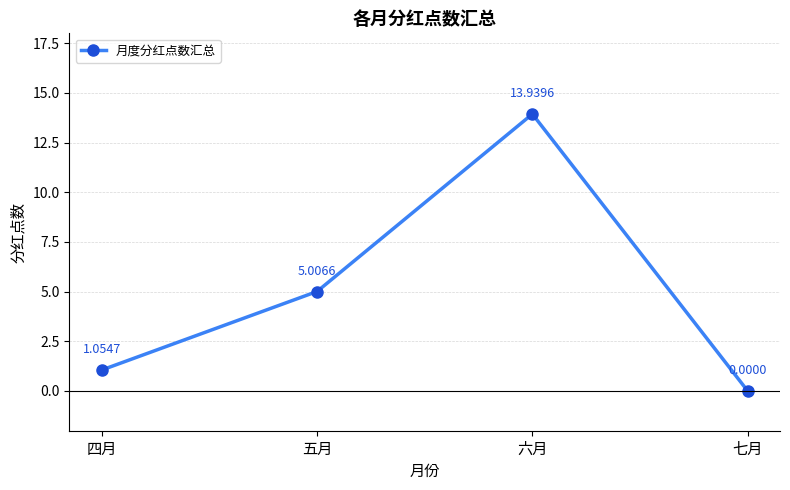

Which label corresponds to the smallest value in the chart?

七月